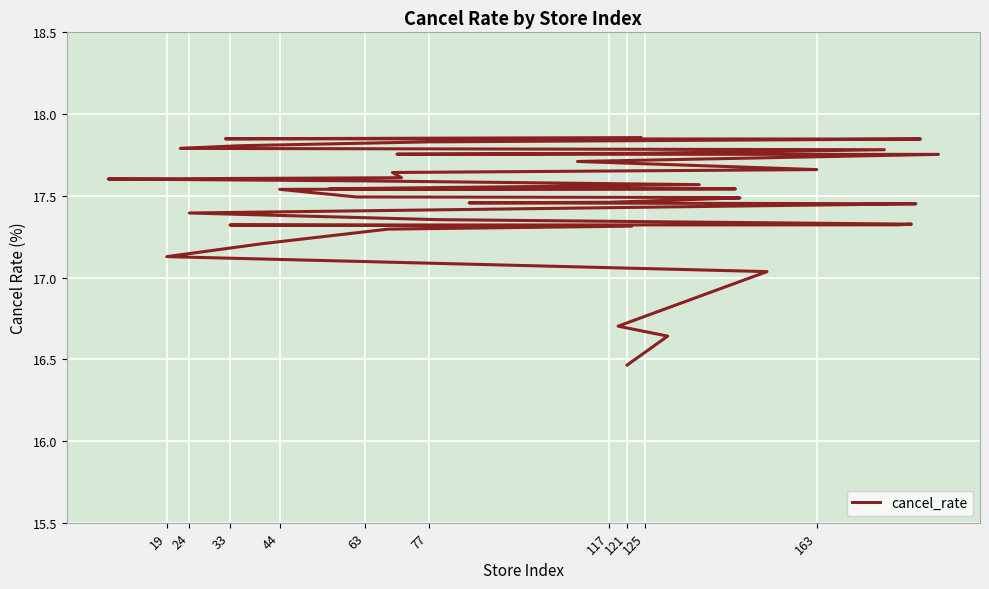

What is the label of the 28th point from the right?

24